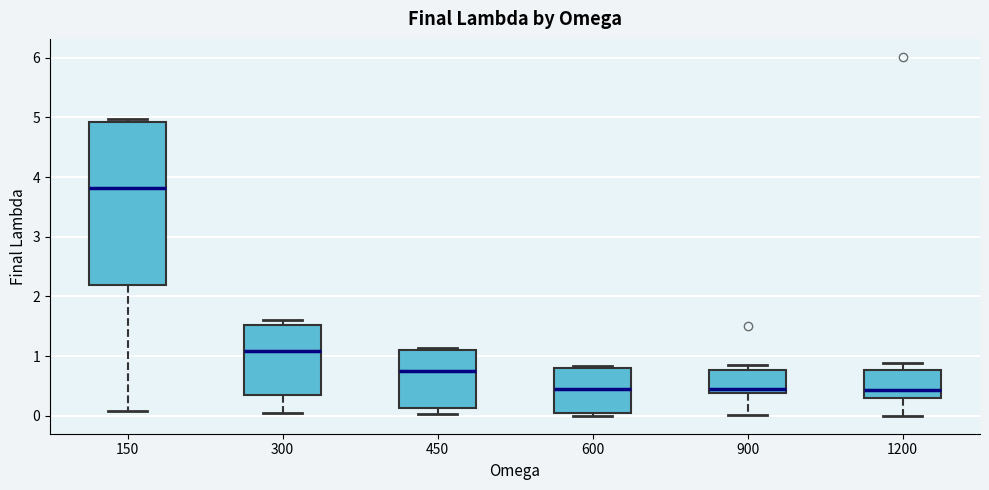

Reading left to right, read every box against the y-axis: the position of its median line, the range the box covers, and the ends of its whiskers. The values are not printed on the chart, so give them approximately, as read against the axis.

150: median 3.8, box 2.2 to 4.9, whiskers 0.1 to 5.0
300: median 1.1, box 0.3 to 1.5, whiskers 0.0 to 1.6
450: median 0.7, box 0.1 to 1.1, whiskers 0.0 to 1.1 (just above the box's upper edge)
600: median 0.5, box 0.1 to 0.8, whiskers 0.0 to 0.8 (just above the box's upper edge)
900: median 0.5, box 0.4 to 0.8, whiskers 0.0 to 0.9
1200: median 0.4, box 0.3 to 0.8, whiskers 0.0 to 0.9